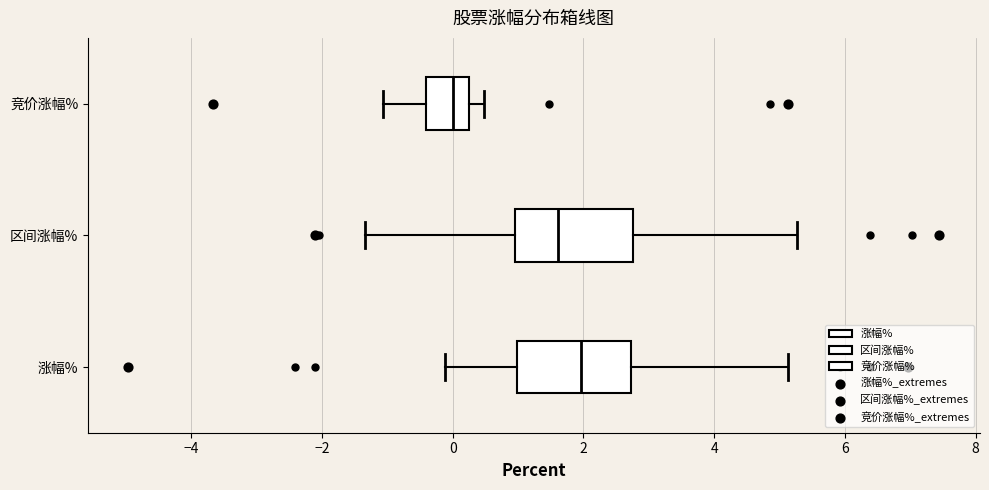

Reading bottom to top, transcribe this box plot: for each box, give where its median line is, the range the box spans, and where its two whiskers end, as read against the x-axis. The values are not printed on the chart, so give them approximately, as read against the axis.

涨幅%: median 2.0, box 1.0 to 2.8, whiskers -0.2 to 5.2
区间涨幅%: median 1.6, box 1.0 to 2.8, whiskers -1.4 to 5.2
竞价涨幅%: median 0.0, box -0.4 to 0.2, whiskers -1.0 to 0.4